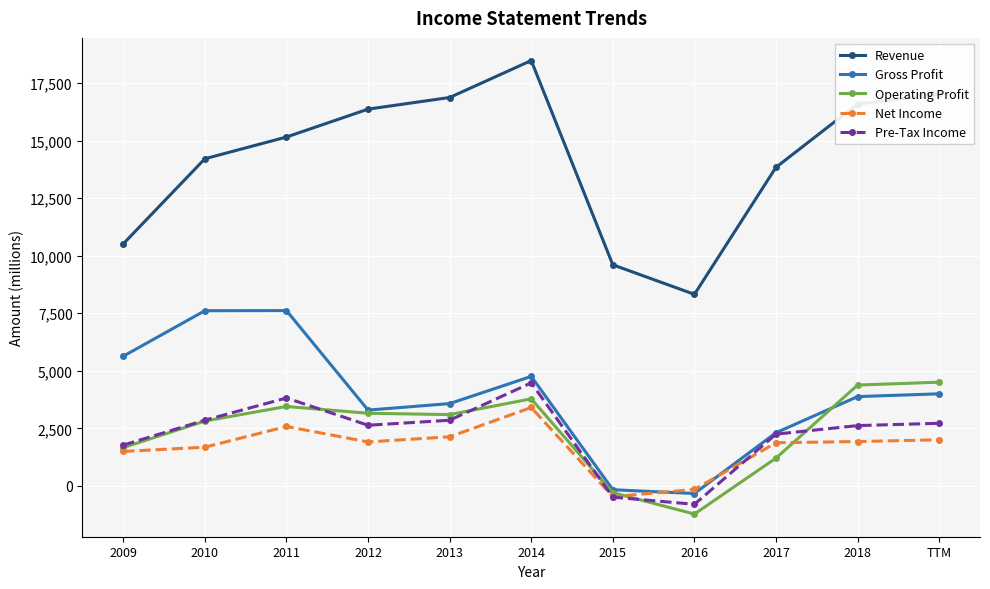

Is the value of Net Income at 2015 greater than the value of Pre-Tax Income at 2012?

No